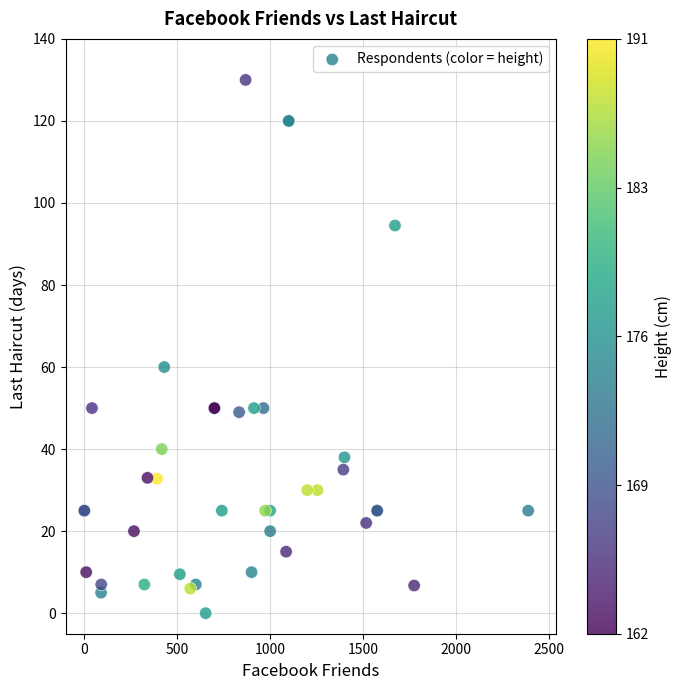

What Y value in the scatter plot is closest to 65?

60.0